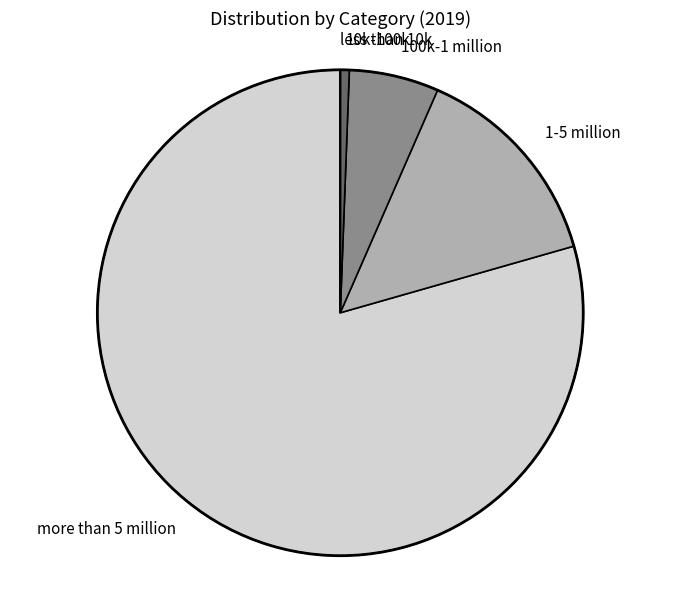

Is there a majority slice in this chart?

Yes